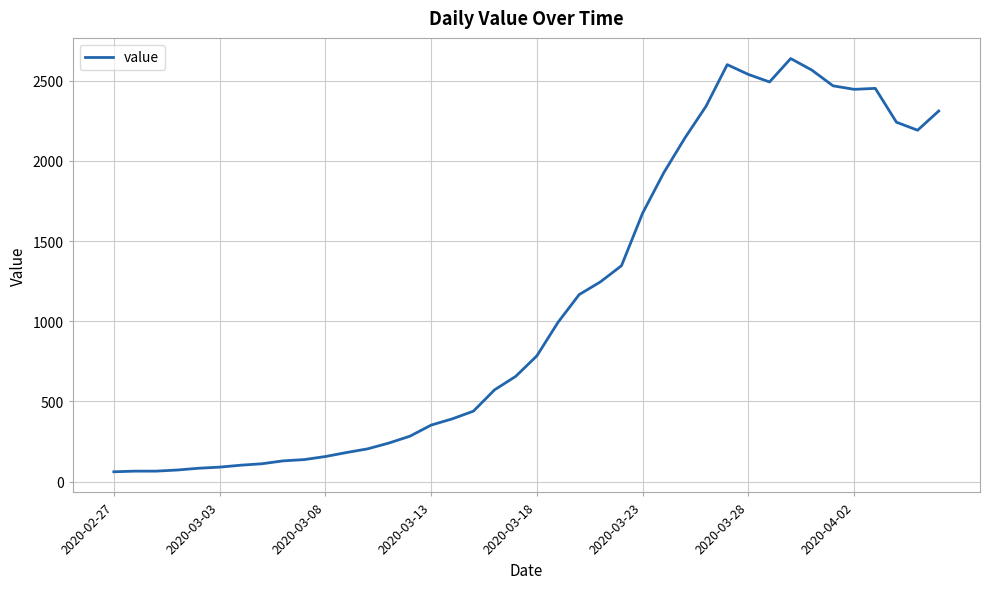

What is the difference between the maximum and minimum values?

2577